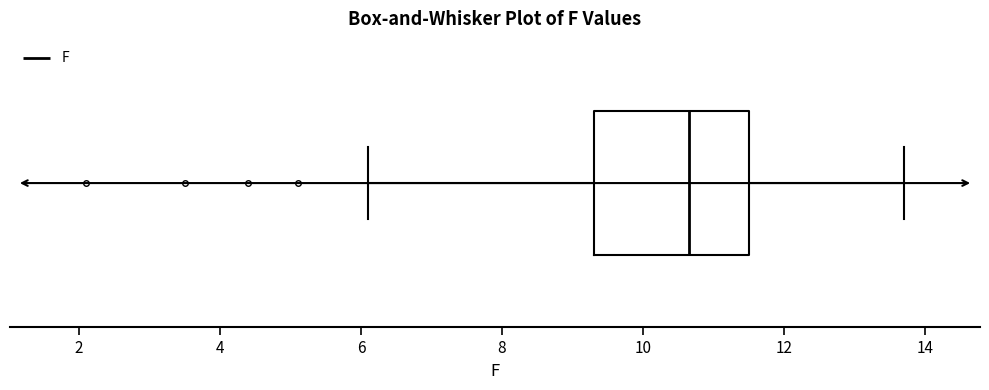

Where is the left edge of the box on the x-axis? The values are not printed on the chart, so give them approximately, as read against the axis.

9.4